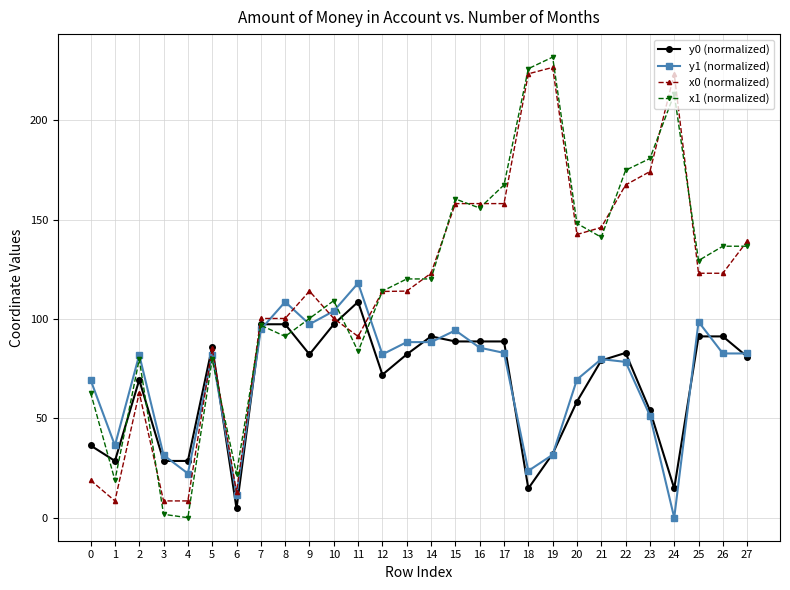

What is the maximum value for y1 (normalized)?

118.0